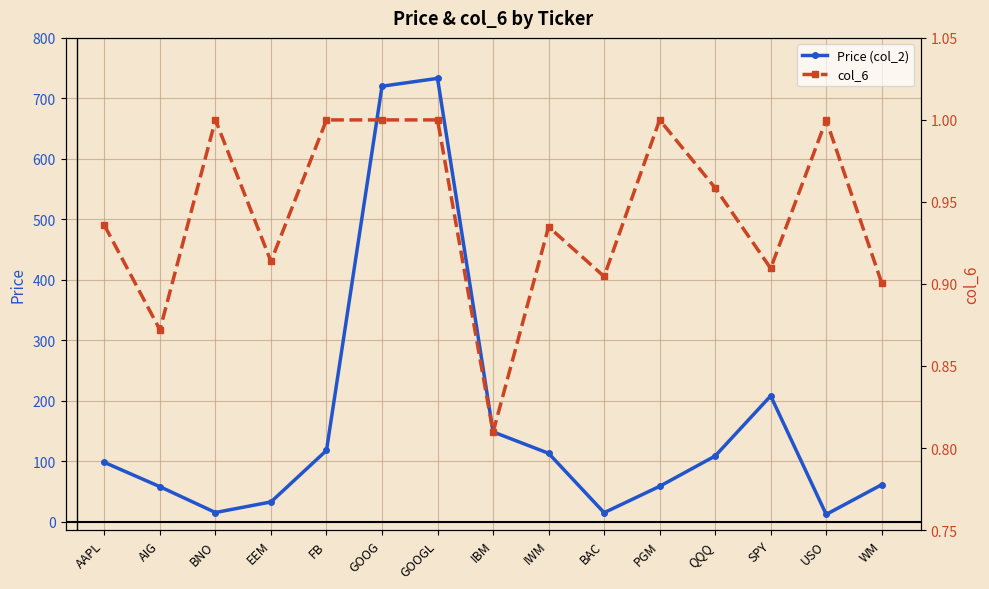

What is the sum of all col_6 values?

14.1